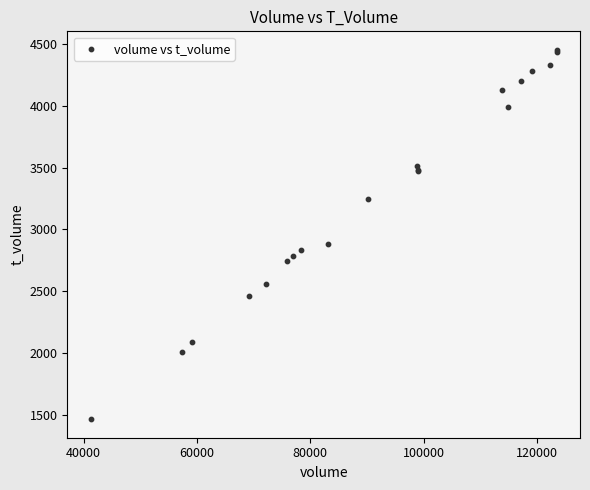

What Y value in the scatter plot is closest to 2959?

2884